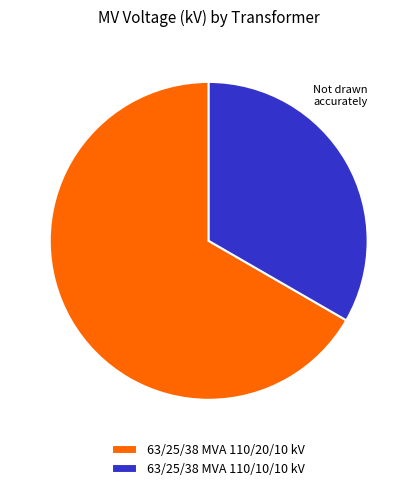

How many segments does this pie chart have?

2